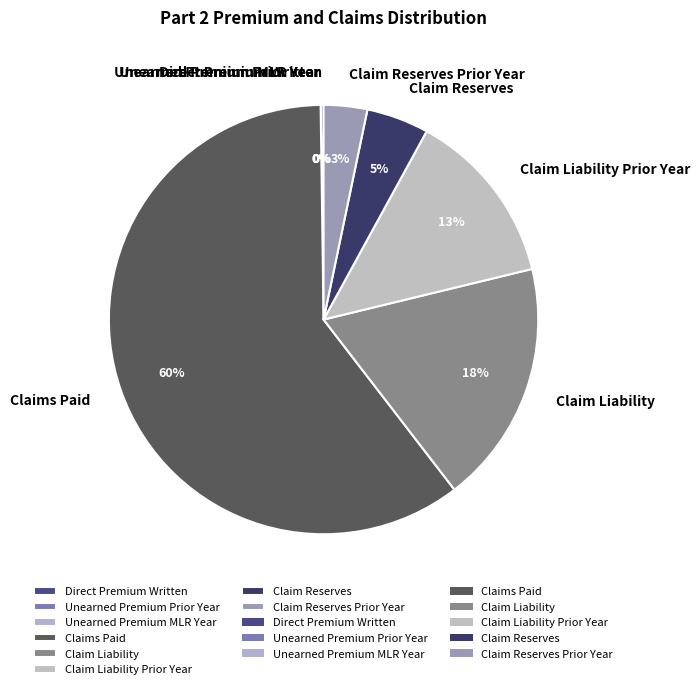

To the nearest percent, what is the average slice percentage?

12%